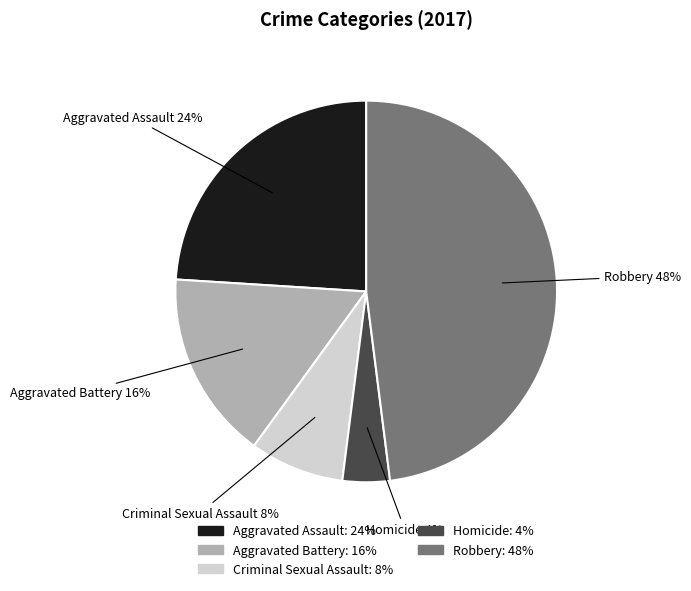

Combined, do Aggravated Battery and Aggravated Assault account for over 50%?

No